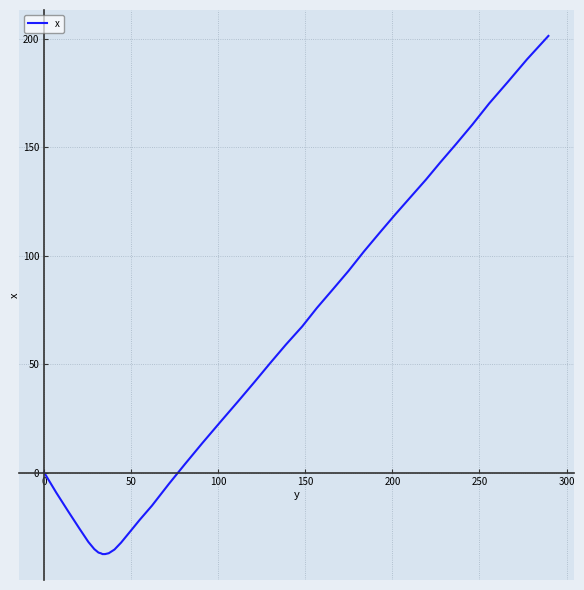

What is the difference between the maximum and minimum values?

238.8